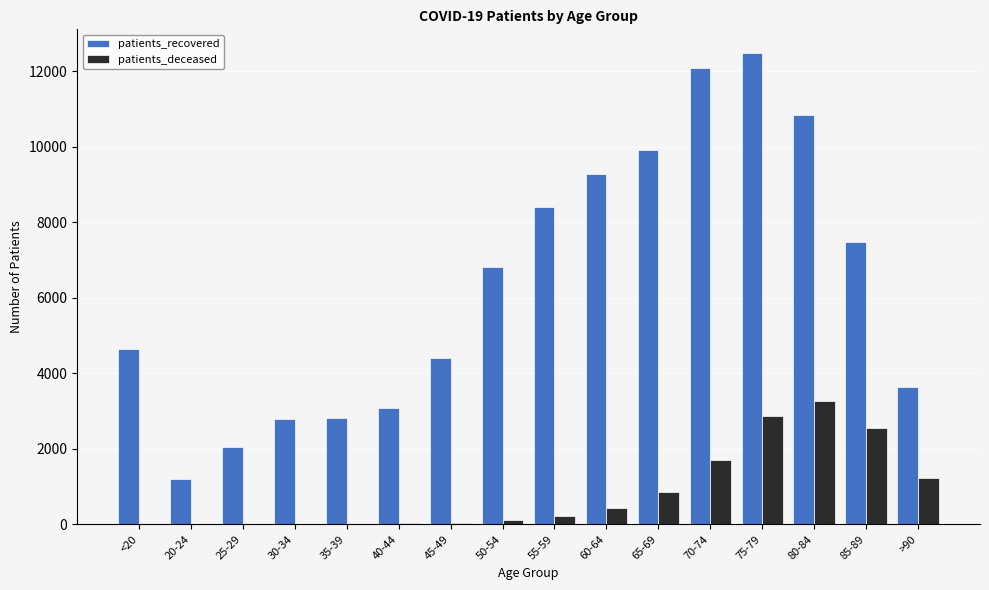

The value of patients_recovered at >90 is 3630. True or false?

True